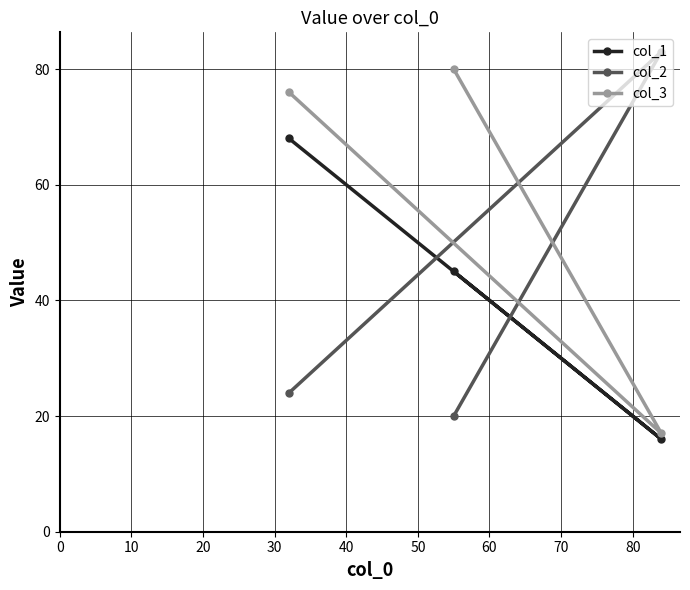

Rank the series by their maximum value, from highest to lowest.

col_2, col_3, col_1